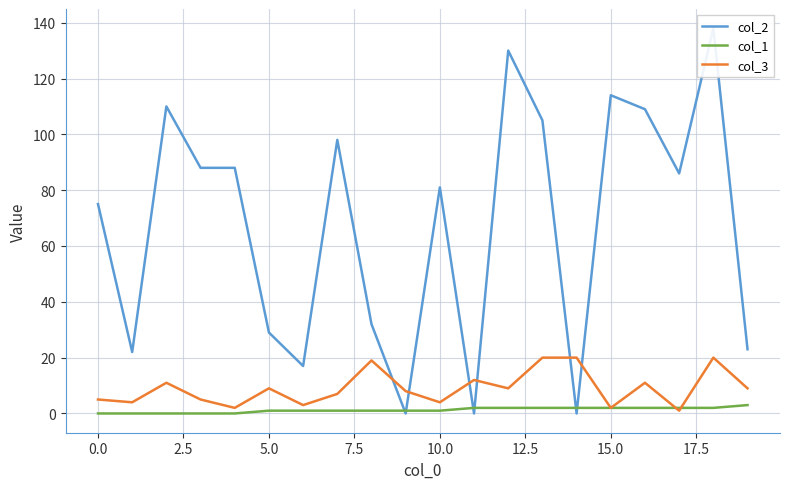

What is the average value of the col_2 series?

67